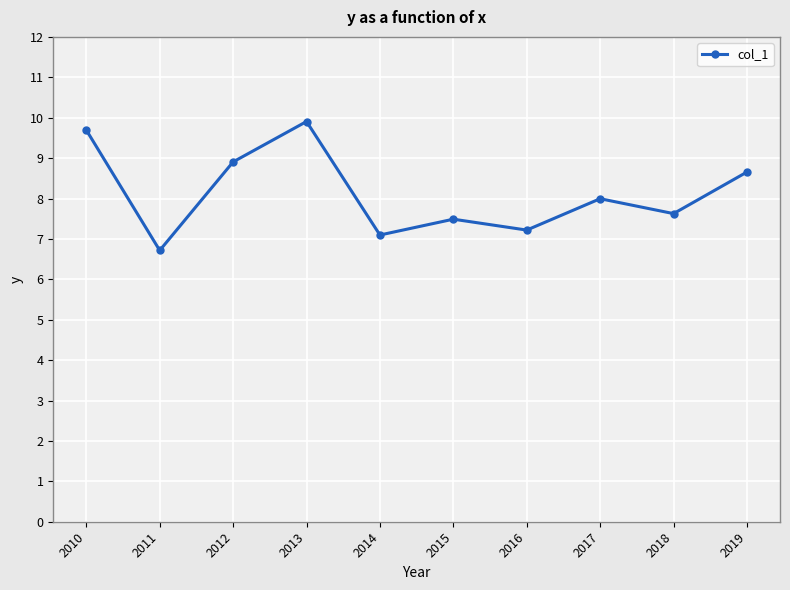

Rank the categories by value from lowest to highest.

2011, 2014, 2016, 2015, 2018, 2017, 2019, 2012, 2010, 2013